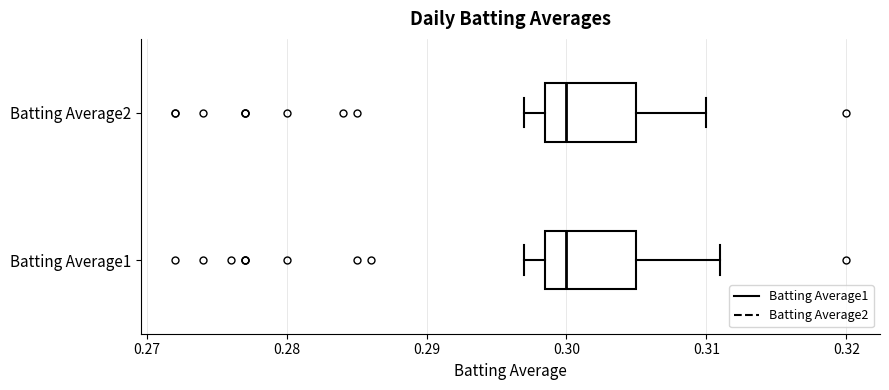

Reading bottom to top, read every box against the x-axis: the position of its median line, the range the box covers, and the ends of its whiskers. The values are not printed on the chart, so give them approximately, as read against the axis.

Batting Average1: median 0.300, box 0.299 to 0.305, whiskers 0.297 to 0.311
Batting Average2: median 0.300, box 0.299 to 0.305, whiskers 0.297 to 0.310